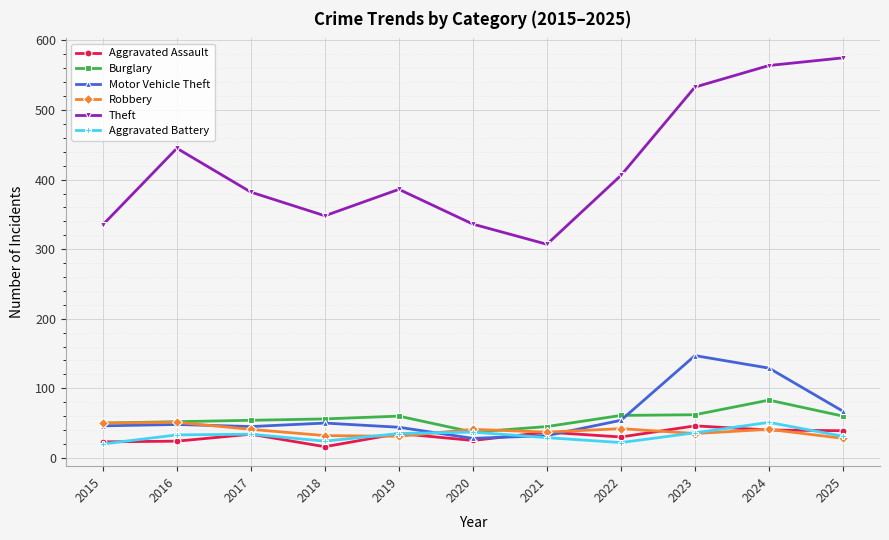

How many interior local peaks does the Aggravated Battery series have?

3